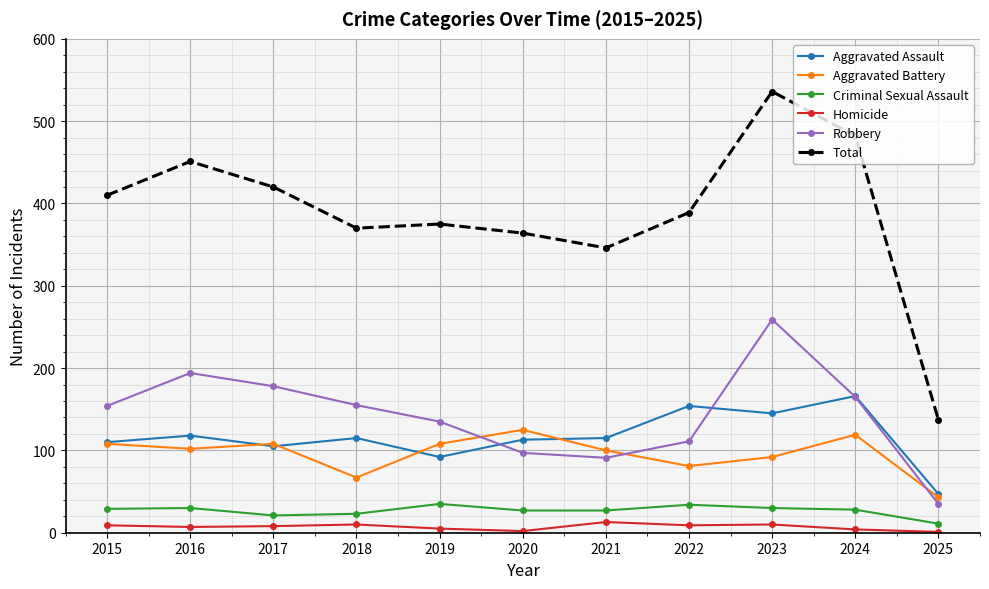

Which series changed the most between 2015 and 2025?

Total